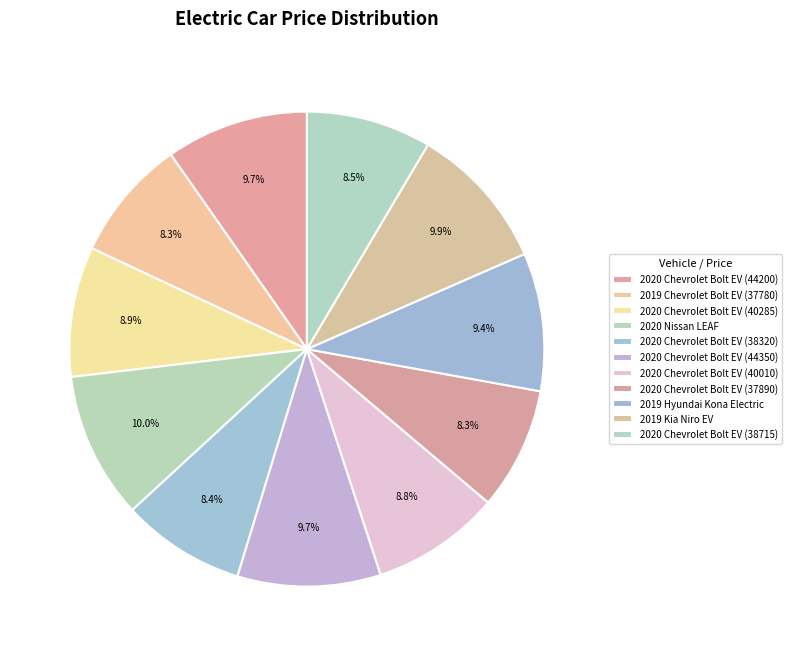

Rank the categories by value from highest to lowest.

2020 Nissan LEAF, 2019 Kia Niro EV, 2020 Chevrolet Bolt EV (44350), 2020 Chevrolet Bolt EV (44200), 2019 Hyundai Kona Electric, 2020 Chevrolet Bolt EV (40285), 2020 Chevrolet Bolt EV (40010), 2020 Chevrolet Bolt EV (38715), 2020 Chevrolet Bolt EV (38320), 2020 Chevrolet Bolt EV (37890), 2019 Chevrolet Bolt EV (37780)